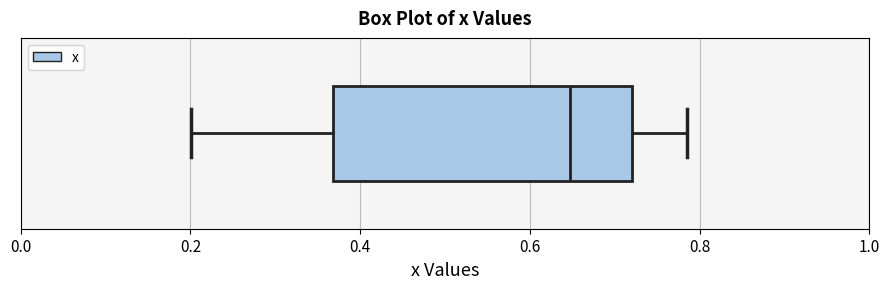

Where does the median line of the box sit on the x-axis? The values are not printed on the chart, so give them approximately, as read against the axis.

0.64